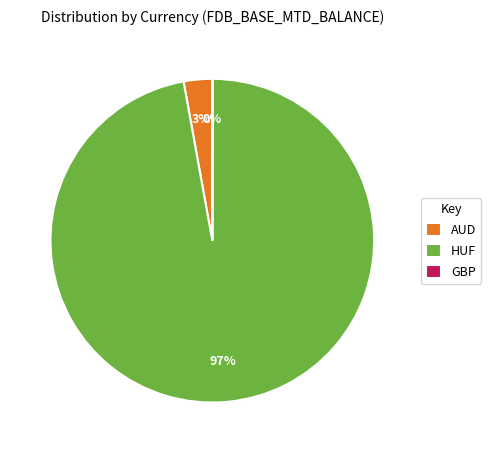

Which category has the biggest portion of the pie?

HUF